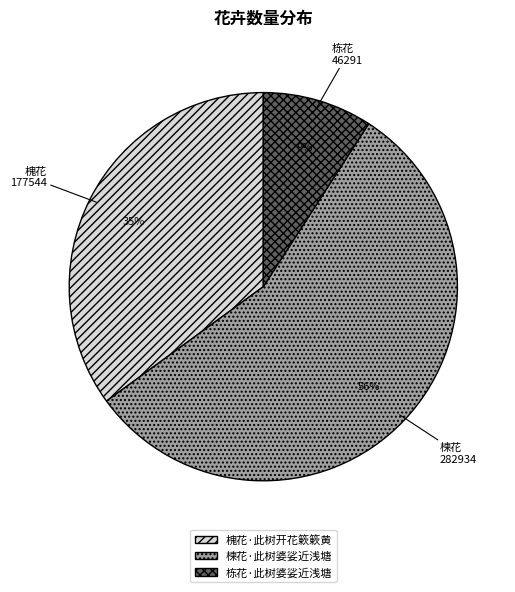

Is it true that 槐花·此树开花簌簌黄 is 35% of the pie?

True